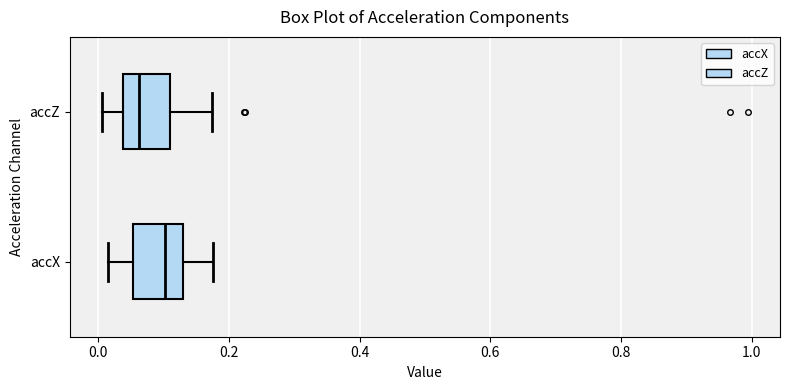

Reading bottom to top, transcribe this box plot: for each box, give where its median line is, the range the box spans, and where its two whiskers end, as read against the x-axis. The values are not printed on the chart, so give them approximately, as read against the axis.

accX: median 0.10, box 0.06 to 0.12, whiskers 0.02 to 0.18
accZ: median 0.06, box 0.04 to 0.10, whiskers 0.00 to 0.18